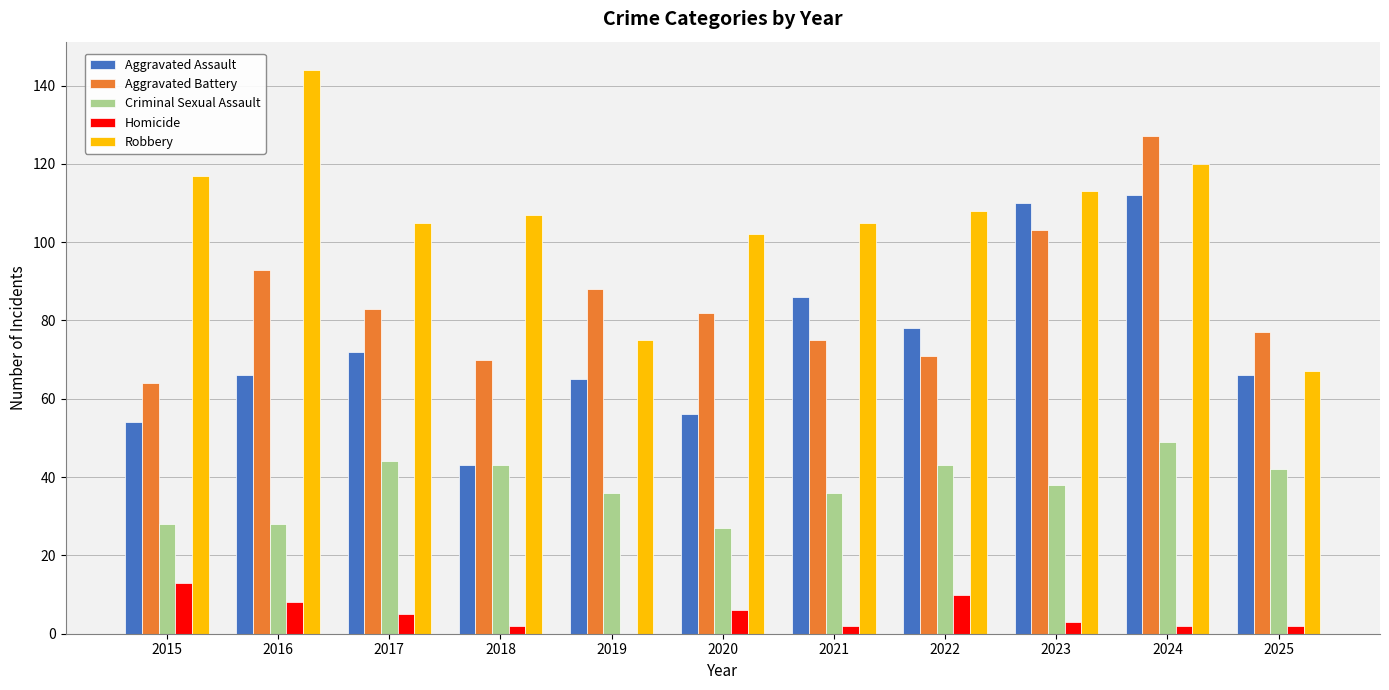

Between 2023 and 2024, which series saw the biggest shift?

Aggravated Battery